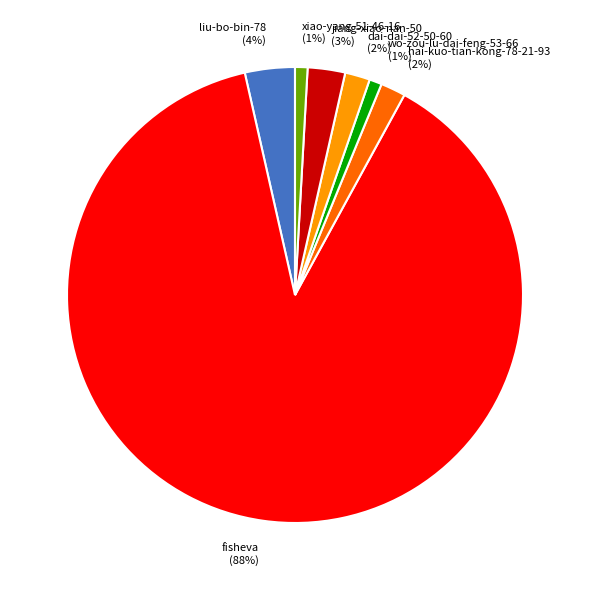

Between liu-bo-bin-78 (4%) and xiao-yang-51-46-16 (1%), which is larger?

liu-bo-bin-78 (4%)